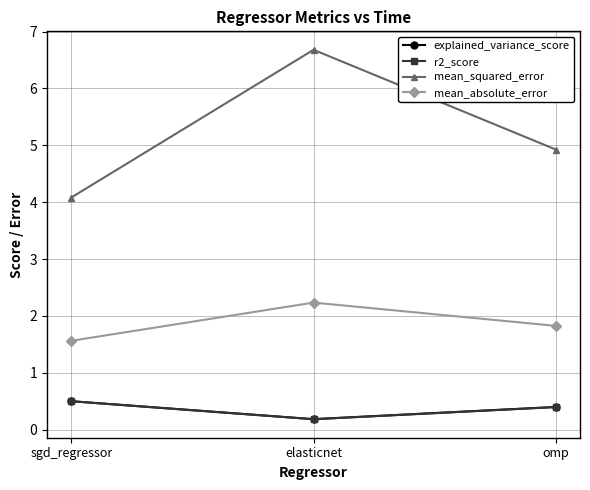

What is the label of the 2nd point from the left?

elasticnet